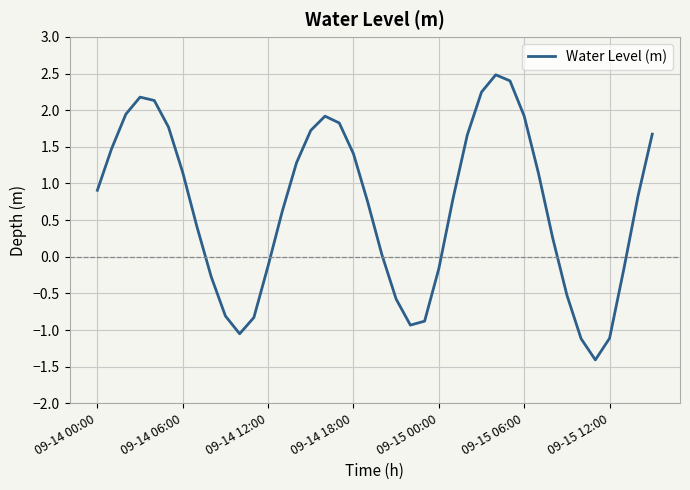

What is the difference between the maximum and minimum values?

3.9